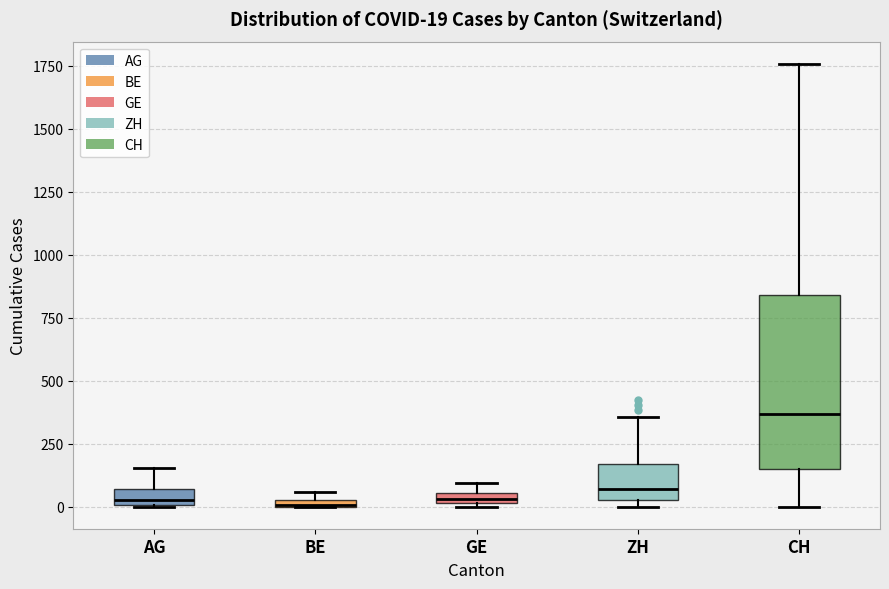

Which box is the tallest, from its lower edge to its upper edge?

CH